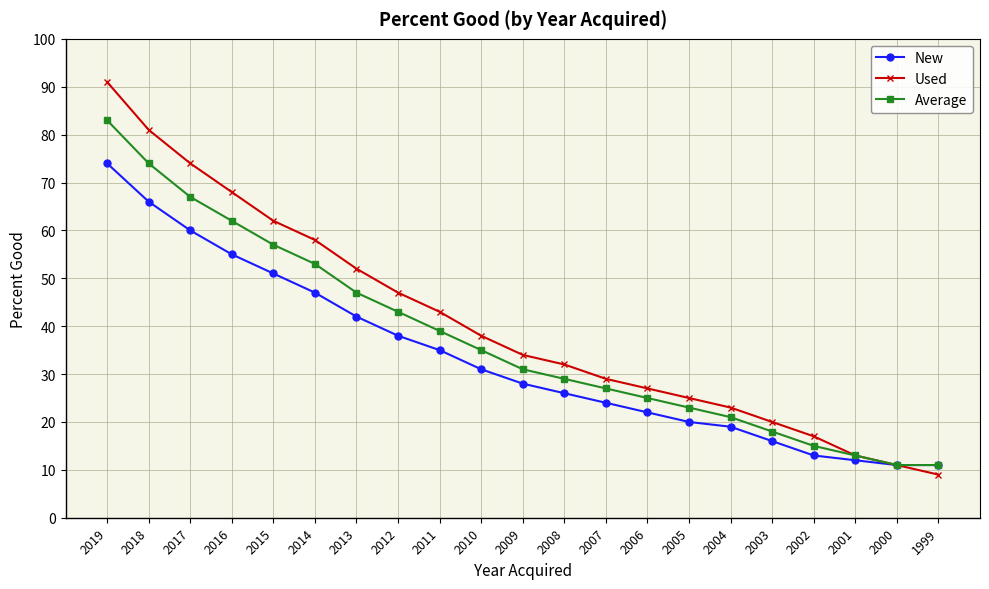

What is the average value of the Used series?

41